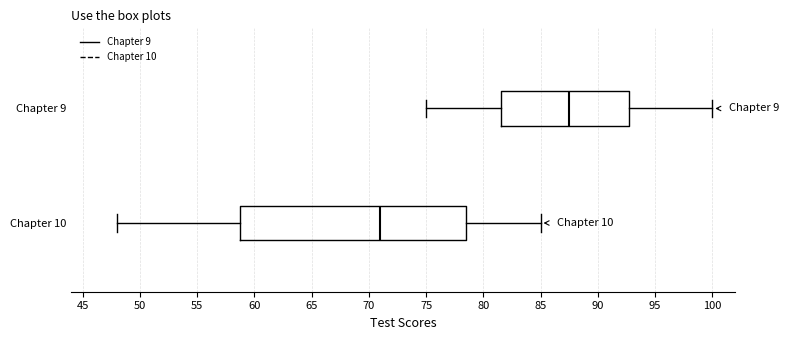

Reading bottom to top, read every box against the x-axis: the position of its median line, the range the box covers, and the ends of its whiskers. The values are not printed on the chart, so give them approximately, as read against the axis.

Chapter 10: median 71.0, box 59.0 to 78.5, whiskers 48.0 to 85.0
Chapter 9: median 87.5, box 81.5 to 93.0, whiskers 75.0 to 100.0